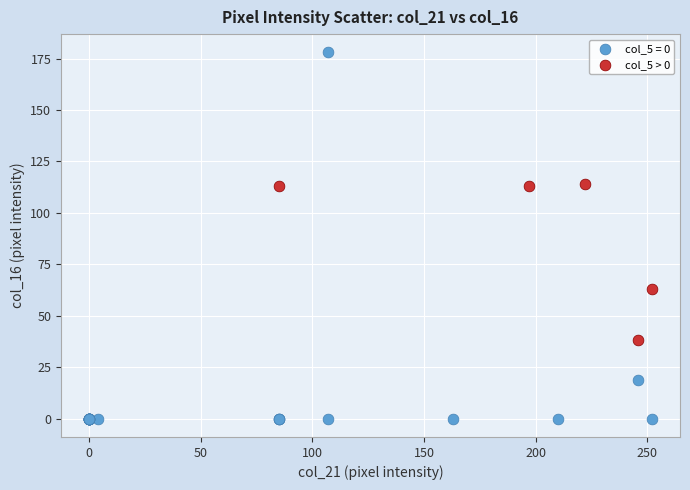

Which series reaches the maximum Y coordinate?

col_5 = 0